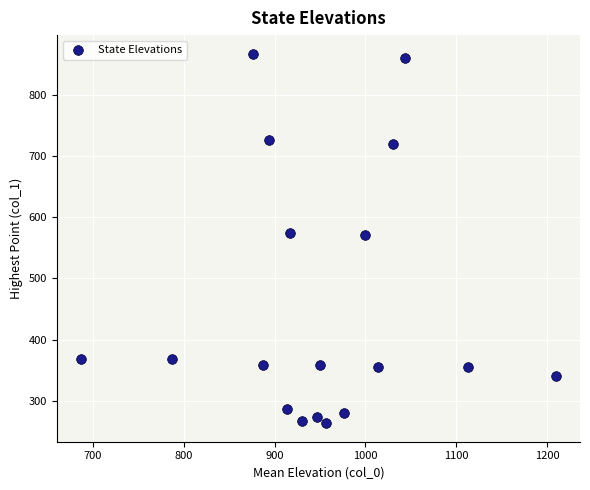

What is the range of Y values (max minus min)?

604.1